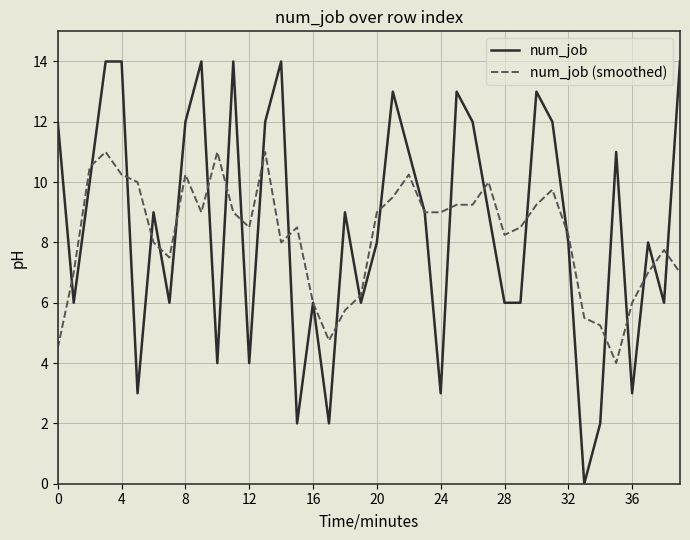

Which series has the widest spread of values?

num_job